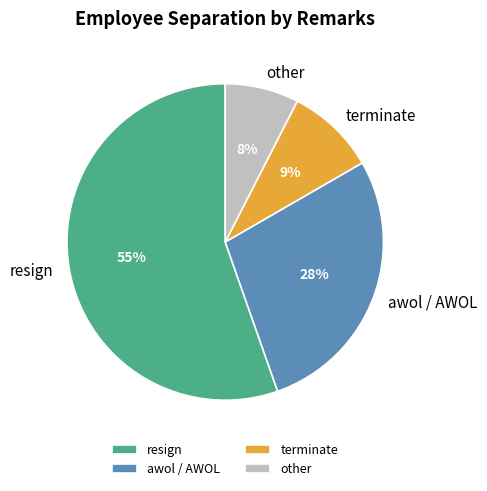

To the nearest percent, what is the average slice percentage?

25%